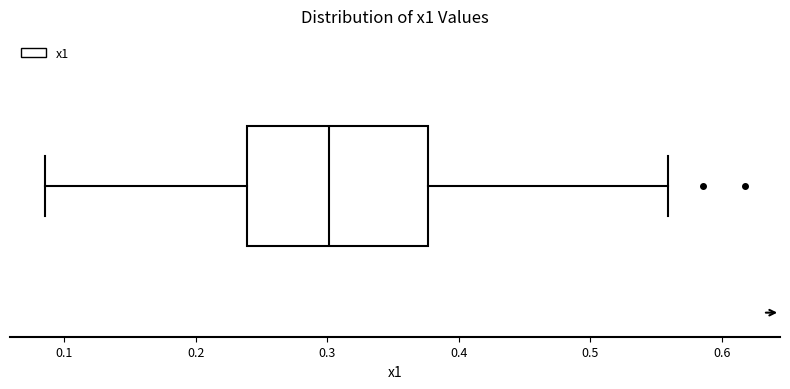

Where is the left edge of the box on the x-axis? The values are not printed on the chart, so give them approximately, as read against the axis.

0.24